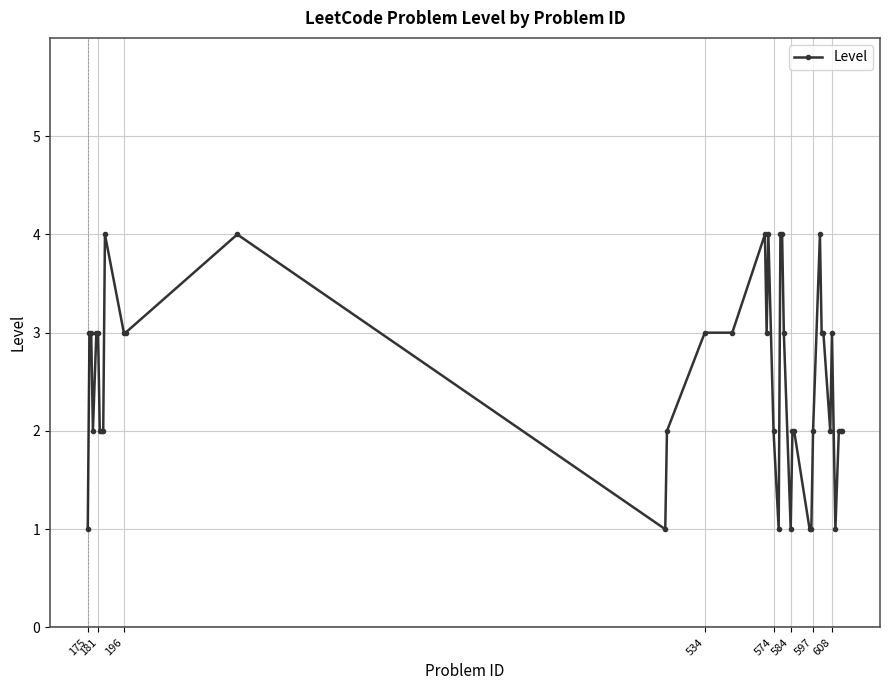

True or false: there are more than 0 points higher than both neighbors.

True